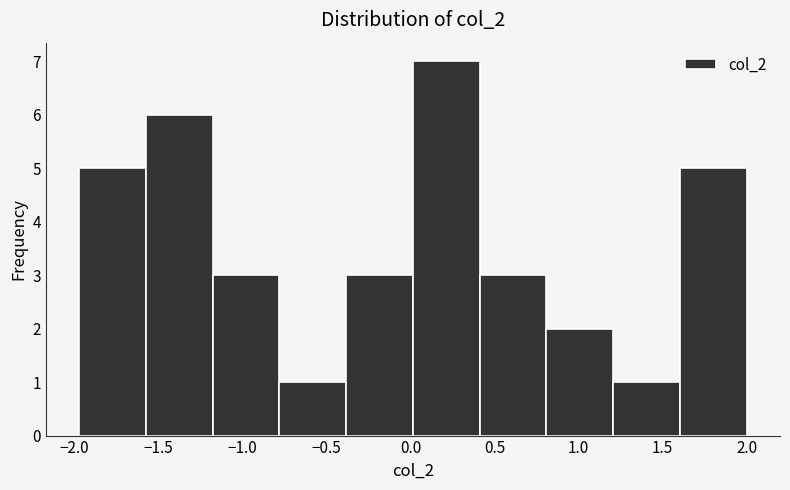

Reading left to right, list every bar in this chart as the range it spans on the x-axis followed by its height. Neither the bar edges nor the heights are printed on the chart, so give them approximately, as read against the axes.

-1.95 to -1.55: 5
-1.55 to -1.20: 6
-1.20 to -0.80: 3
-0.80 to -0.40: 1
-0.40 to 0.00: 3
0.00 to 0.40: 7
0.40 to 0.80: 3
0.80 to 1.20: 2
1.20 to 1.60: 1
1.60 to 2.00: 5